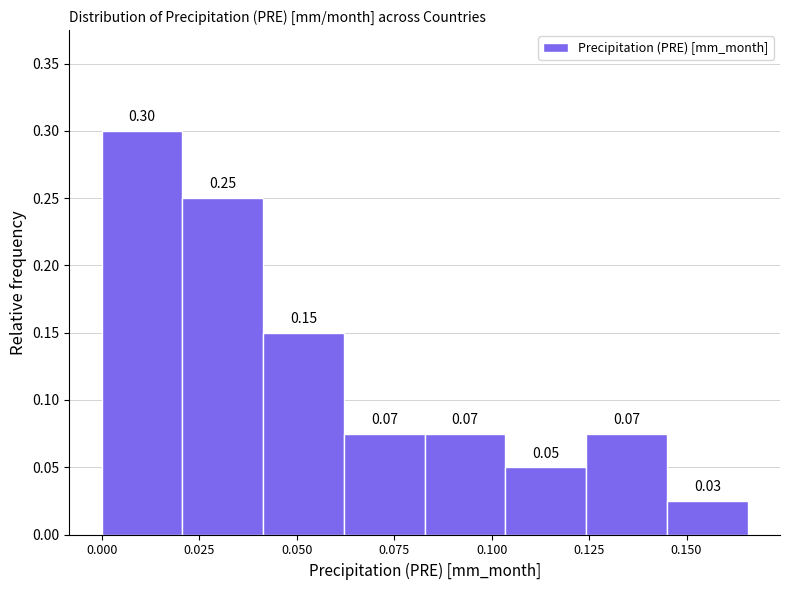

Over which range of the x-axis is the bar tallest?

0.000 to 0.020